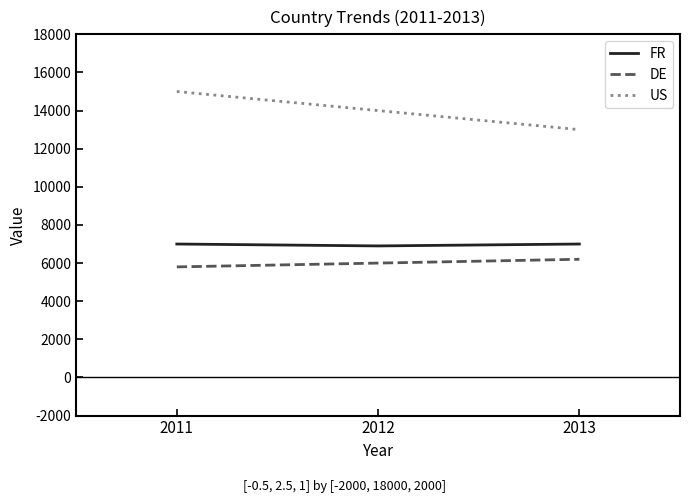

Does the chart have visible grid lines?

No